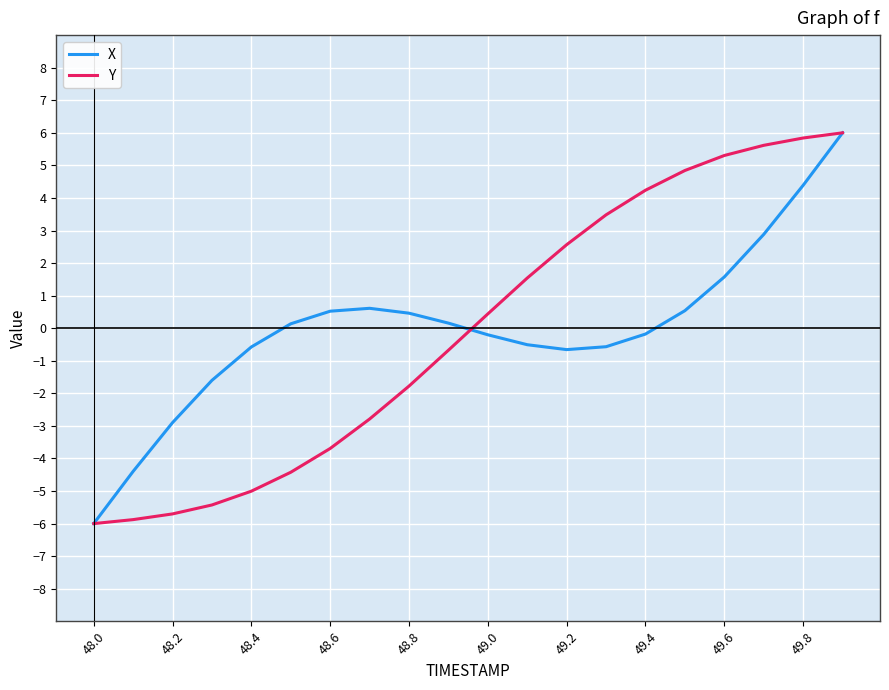

What is the smallest value displayed?

-6.0